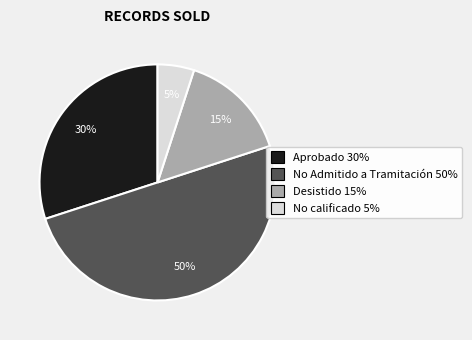

To the nearest percent, what is the difference between the largest and smallest slice percentages?

45%